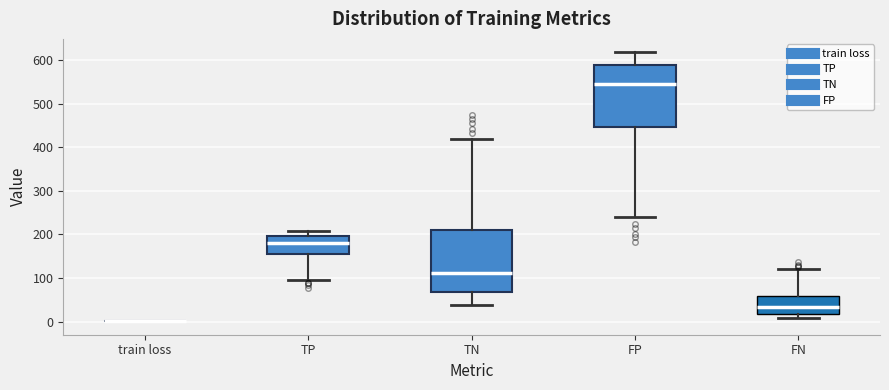

Reading left to right, transcribe this box plot: for each box, give where its median line is, the range the box spans, and where its two whiskers end, as read against the y-axis. The values are not printed on the chart, so give them approximately, as read against the axis.

train loss: box collapsed to a line at 0, whiskers 0 to 0
TP: median 180, box 160 to 200, whiskers 100 to 210
TN: median 110, box 70 to 210, whiskers 40 to 420
FP: median 550, box 450 to 590, whiskers 240 to 620
FN: median 30, box 20 to 60, whiskers 10 to 120